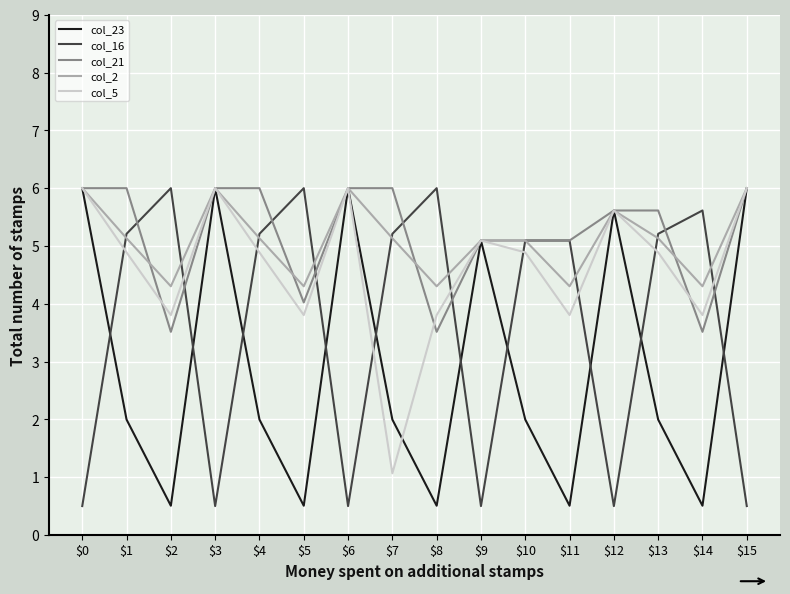

Where does the col_5 series first go above 4?

$0